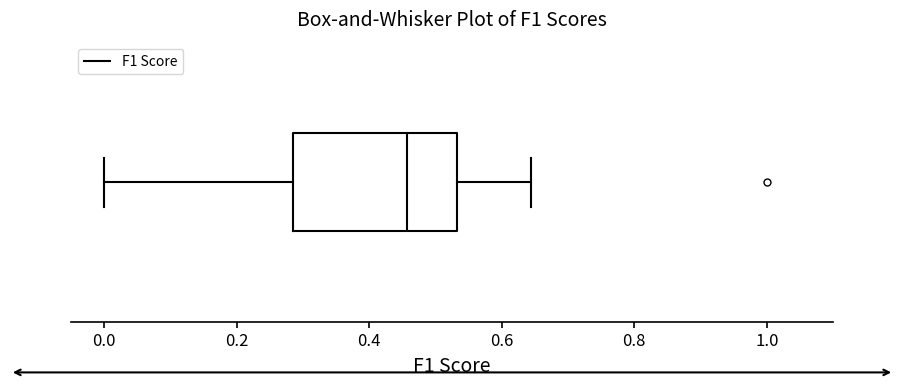

Read this box plot against the x-axis: the position of the median line, the range covered by the box, and the ends of both whiskers. The values are not printed on the chart, so give them approximately, as read against the axis.

median 0.46, box 0.28 to 0.54, whiskers 0.00 to 0.64